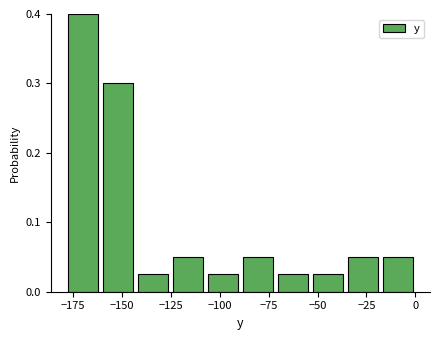

Around what value on the x-axis is the tallest bar? Give the approximate position of its centre, as read against the axis.

-170